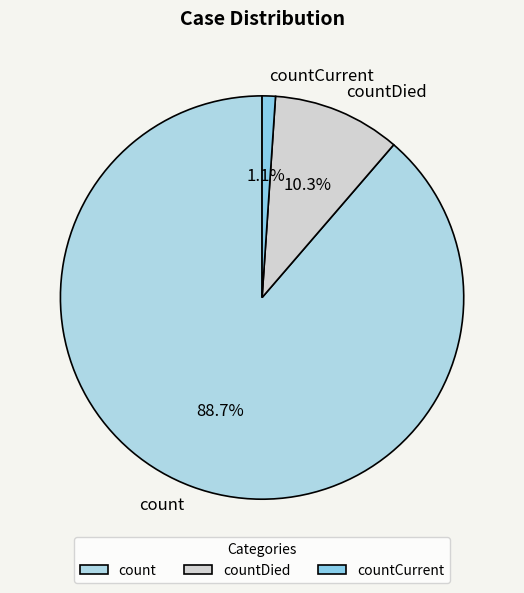

To the nearest percent, what is the difference between the largest and smallest slice percentages?

88%